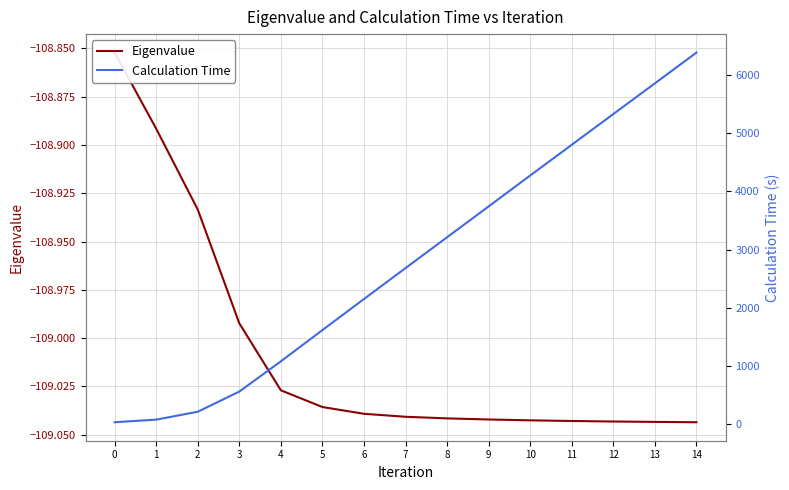

Rank the series at 9 from lowest to highest value.

Eigenvalue, Calculation Time